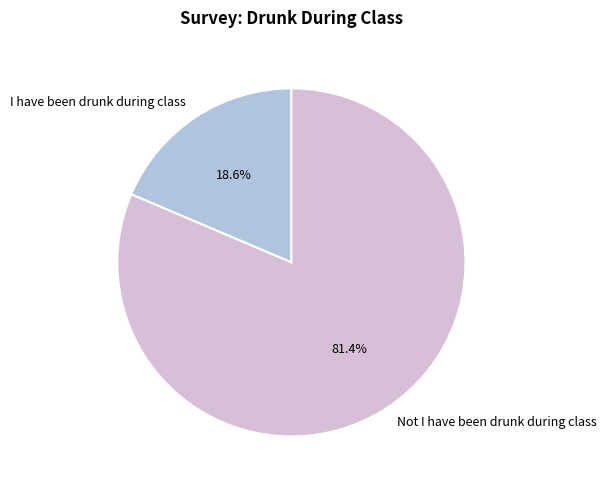

Do Not I have been drunk during class and I have been drunk during class together represent more than half of the pie?

Yes